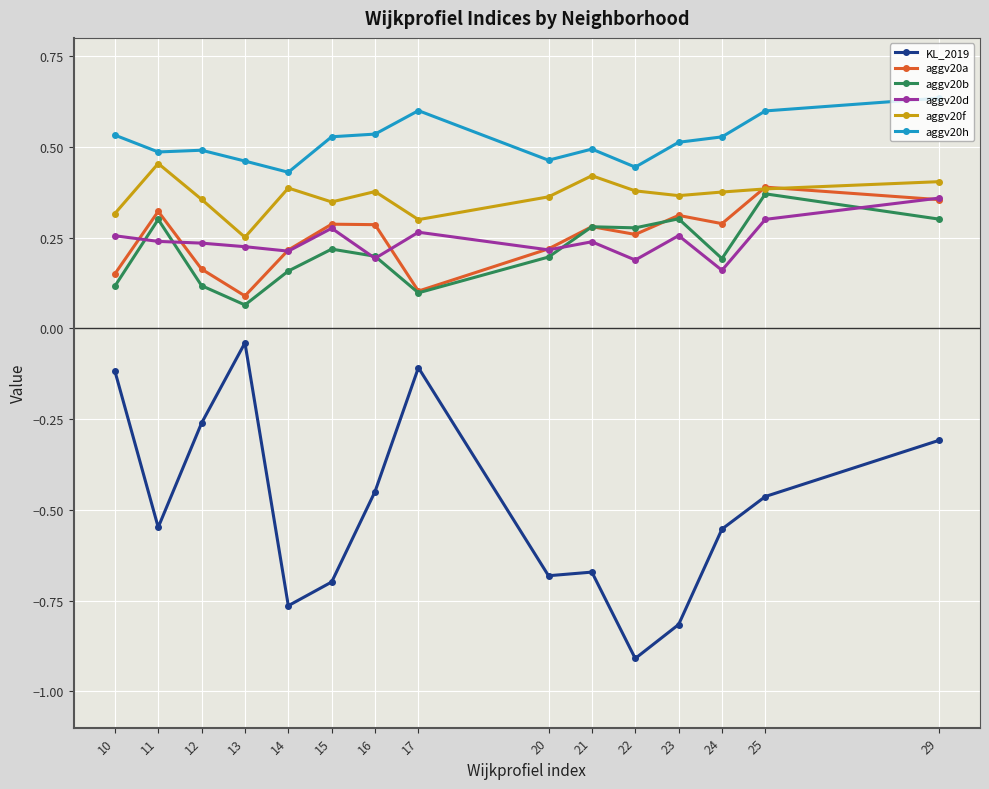

Where is the first local minimum for aggv20f?

13